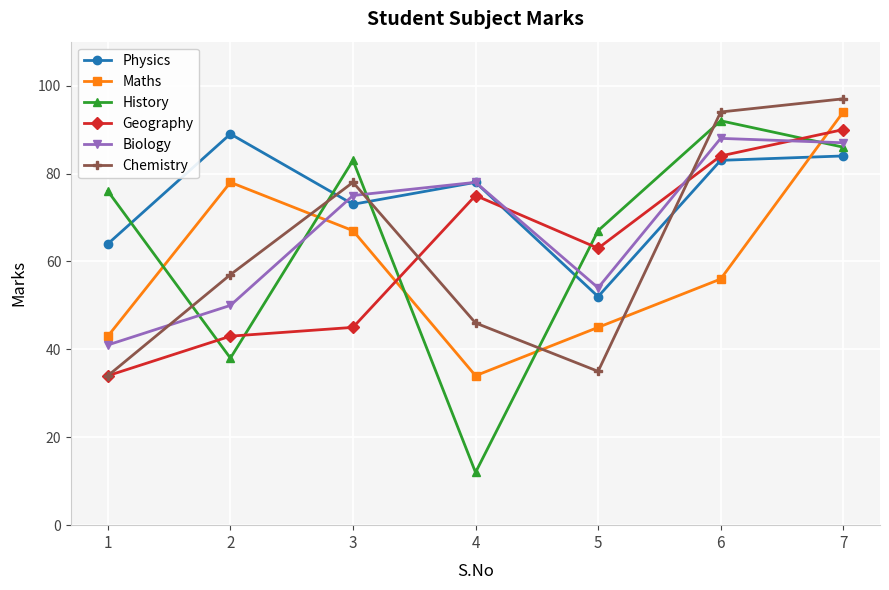

How many series are shown in this chart?

6